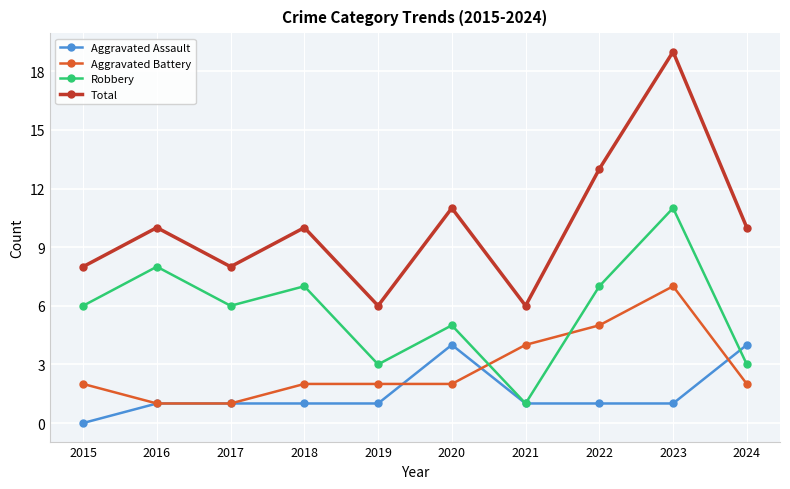

List the series in order of their overall mean, highest first.

Total, Robbery, Aggravated Battery, Aggravated Assault